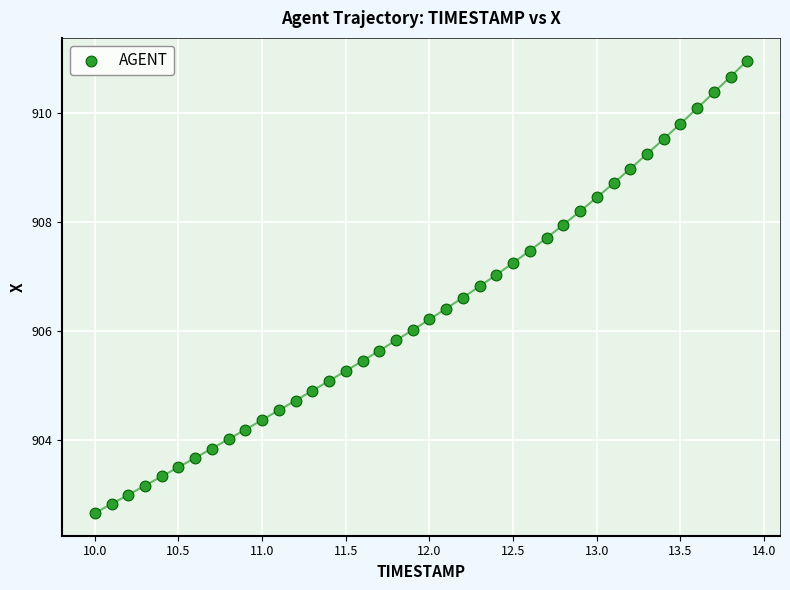

What is the range of Y values (max minus min)?

8.3